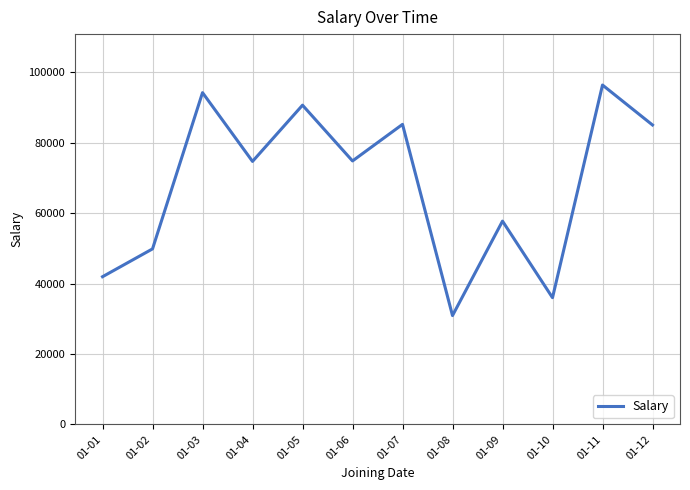

Between 01-12 and 01-03, which is larger?

01-03